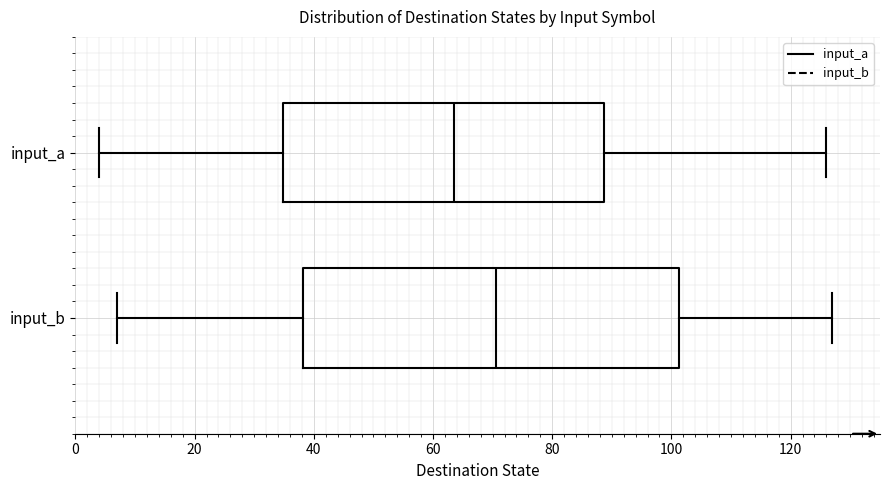

Reading bottom to top, transcribe this box plot: for each box, give where its median line is, the range the box spans, and where its two whiskers end, as read against the x-axis. The values are not printed on the chart, so give them approximately, as read against the axis.

input_b: median 70, box 38 to 102, whiskers 8 to 128
input_a: median 64, box 34 to 88, whiskers 4 to 126